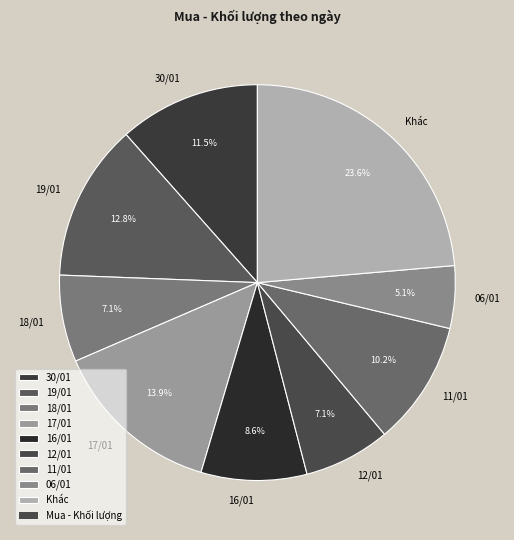

Which slice is the largest?

Khác